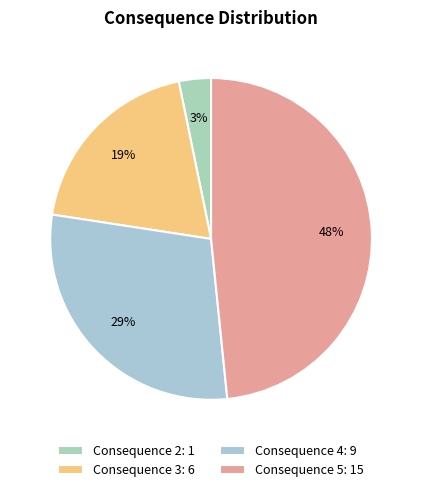

How many segments does this pie chart have?

4